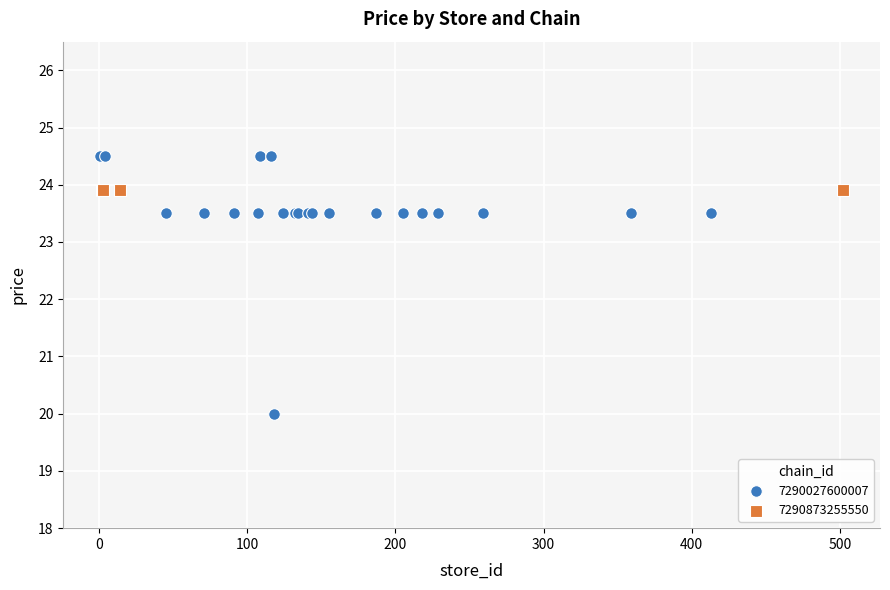

Which series contains the highest Y value?

7290027600007